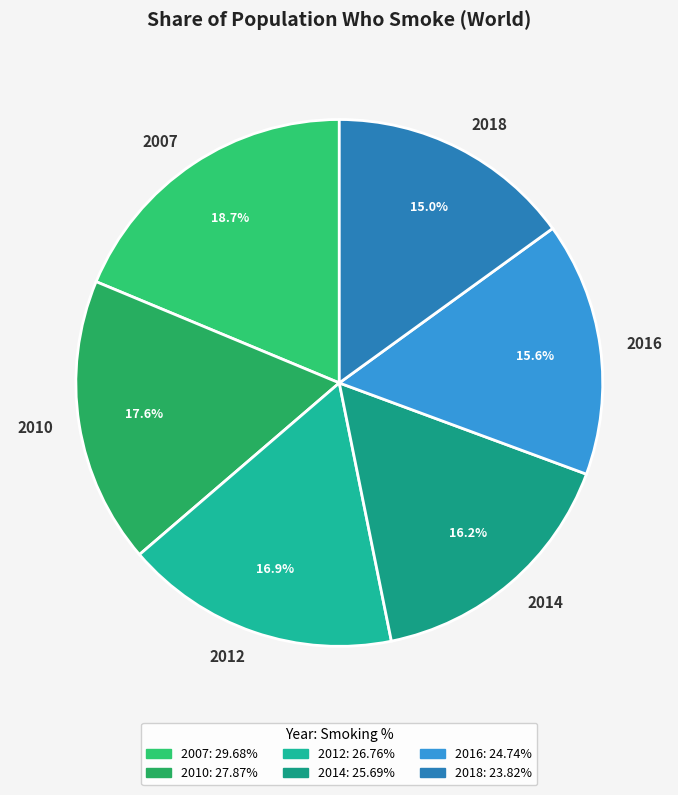

To the nearest percent, what is the difference between the largest and smallest slice percentages?

4%